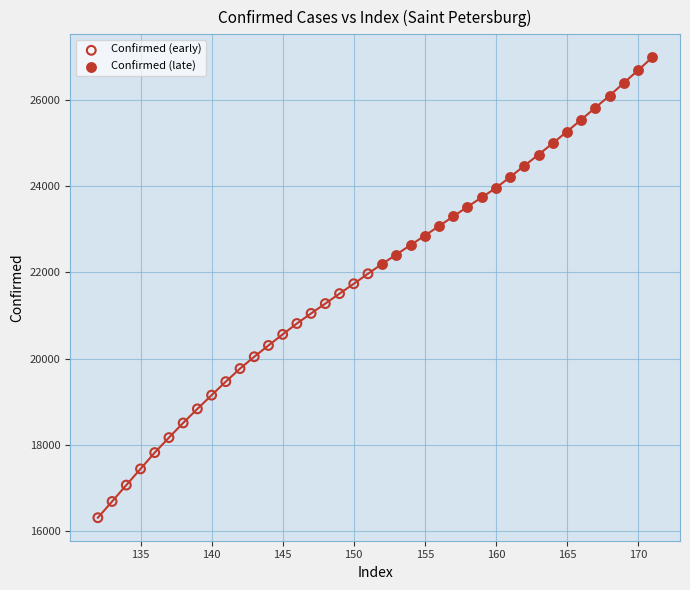

Which series has the widest spread of Y values?

Confirmed (early)